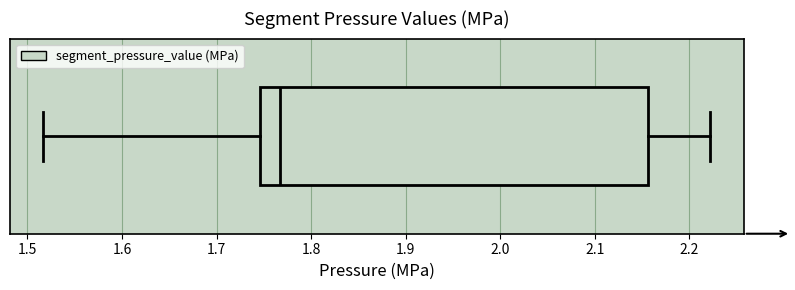

Read this box plot against the x-axis: the position of the median line, the range covered by the box, and the ends of both whiskers. The values are not printed on the chart, so give them approximately, as read against the axis.

median 1.77, box 1.75 to 2.16, whiskers 1.52 to 2.22